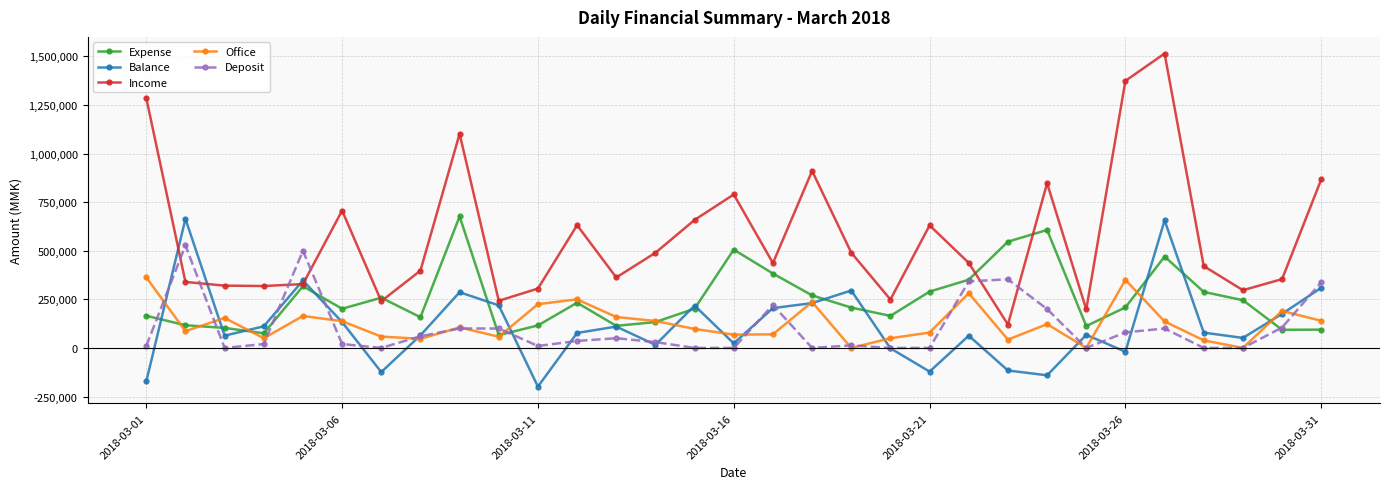

What is the highest value of the Balance series?

664000